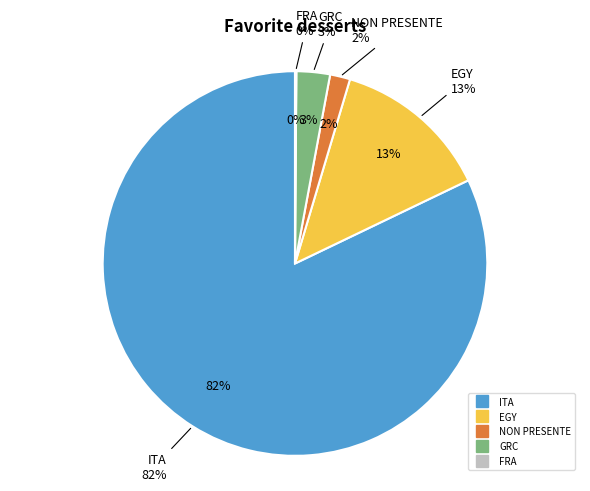

Which category has the smallest portion of the pie?

FRA